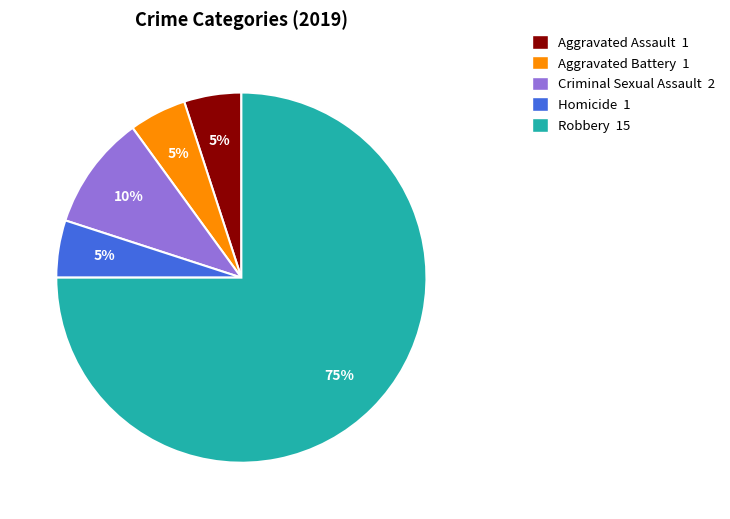

To the nearest percent, what is the difference between the largest and smallest slice percentages?

70%